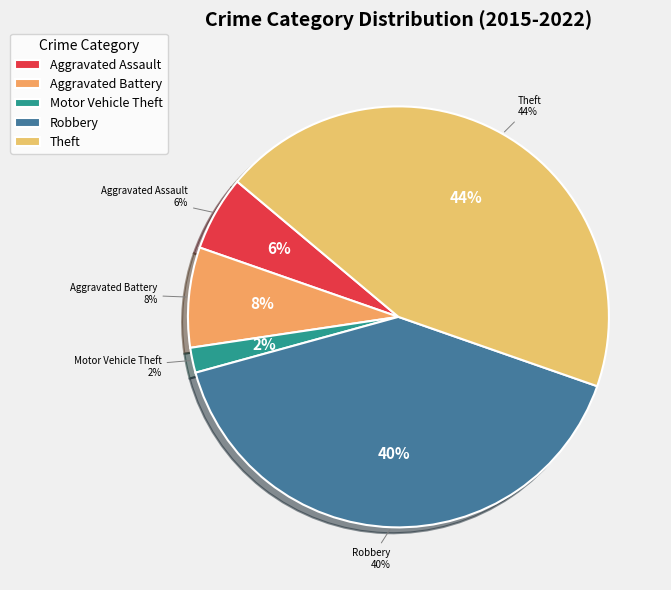

How many segments does this pie chart have?

5